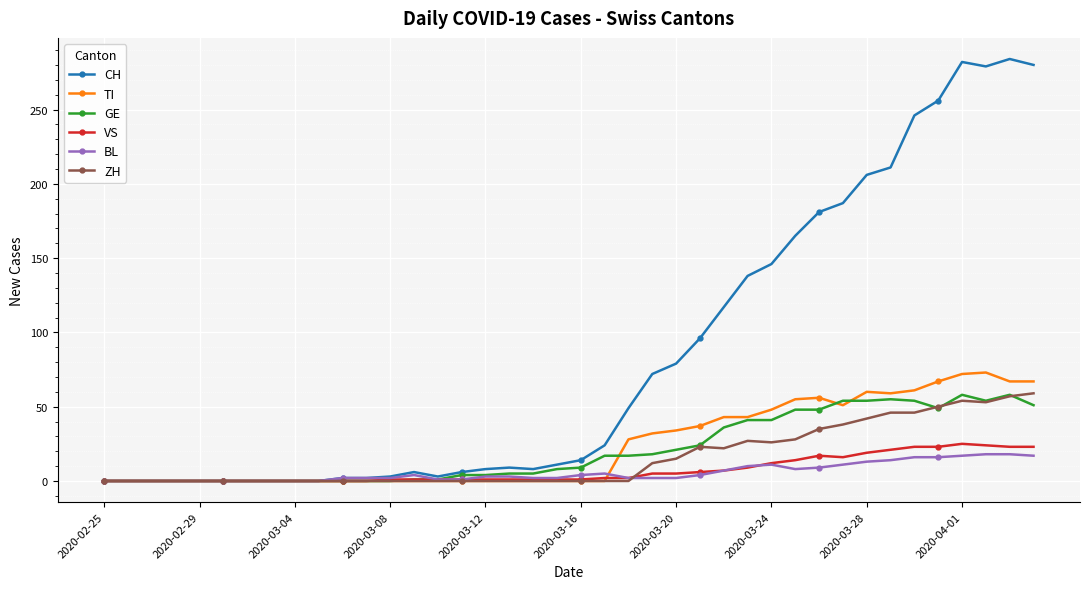

True or false: TI has more than 2 interior local peaks.

True